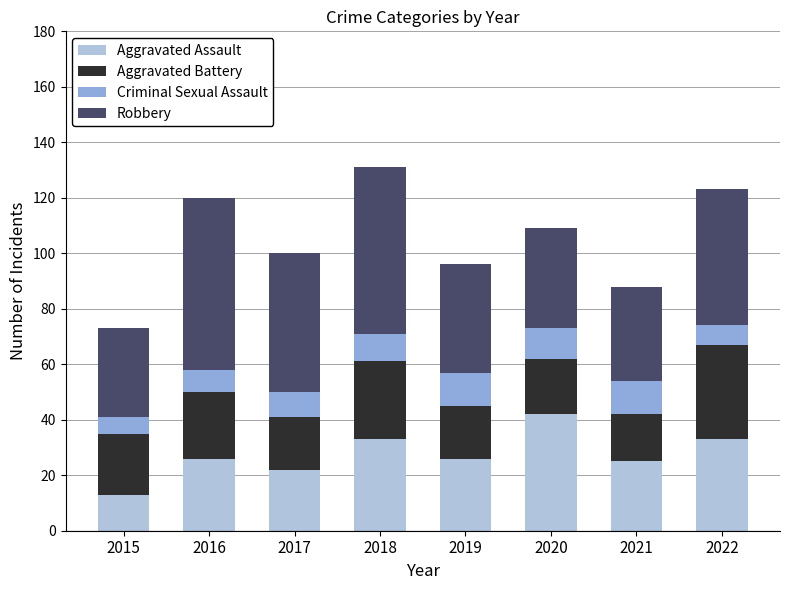

What is the maximum value for Aggravated Assault?

42